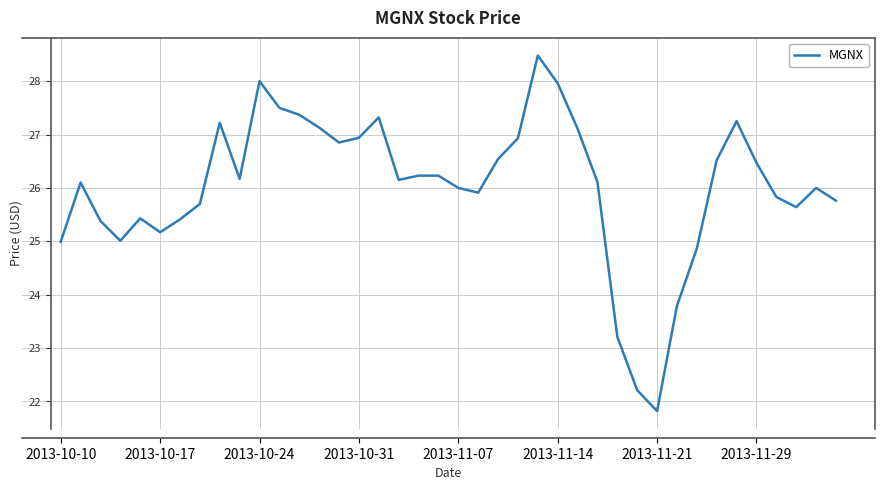

What is the greatest value displayed?

28.5